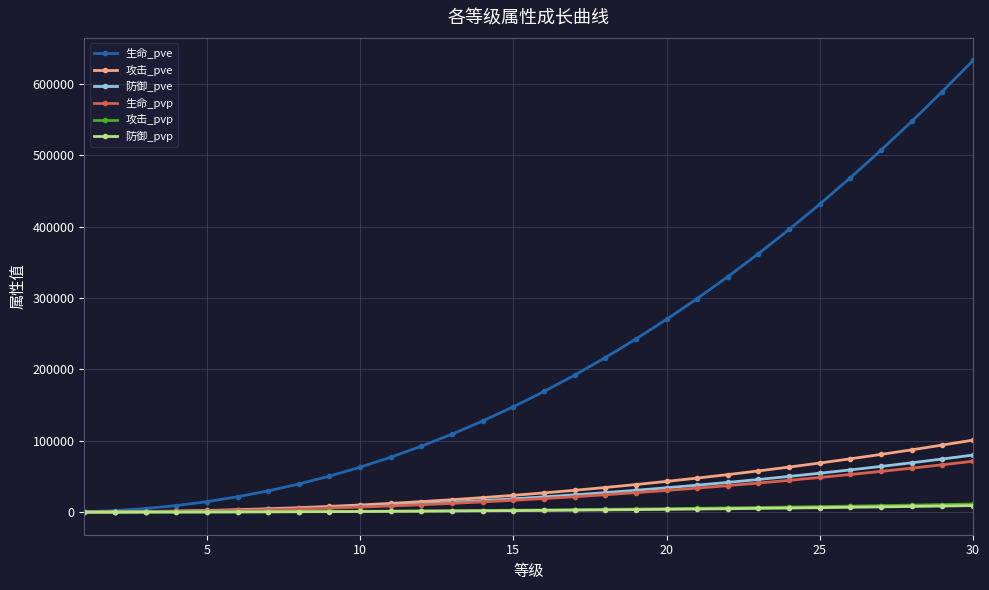

Which series has the largest total across all categories?

生命_pve